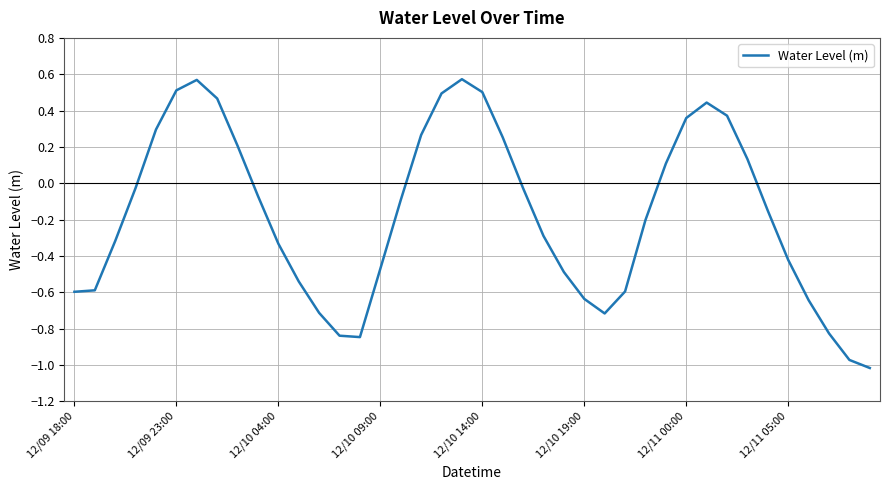

What is the difference between the maximum and minimum values?

1.6